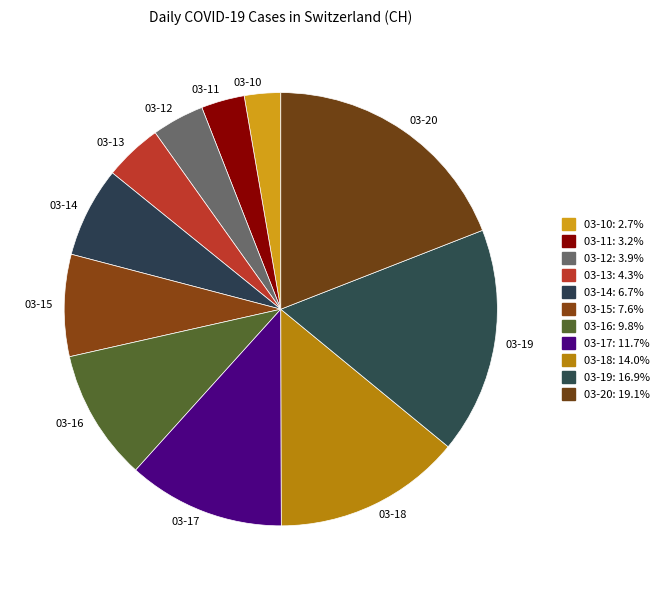

Between 03-14 and 03-11, which is larger?

03-14